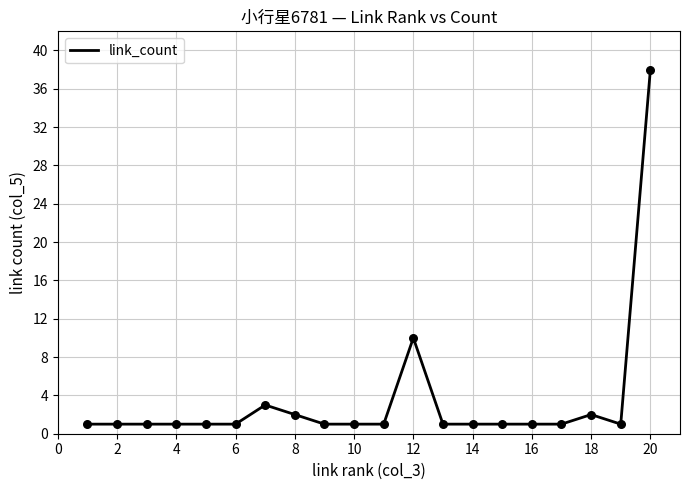

What is the greatest value displayed?

38